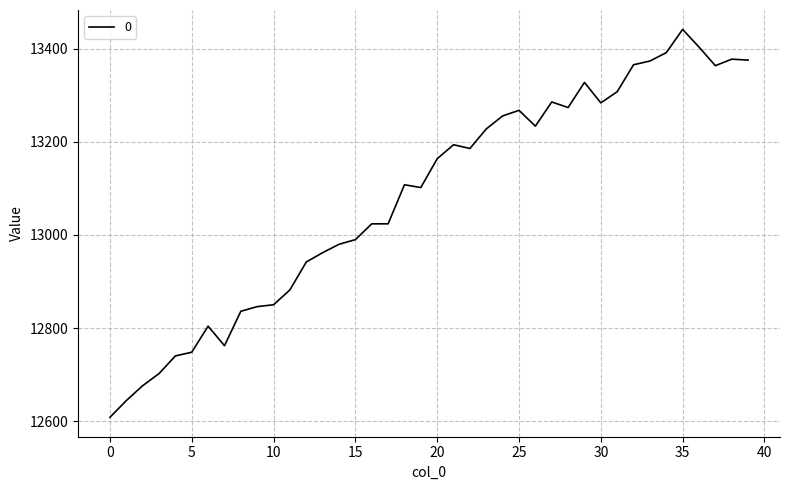

Is this an area chart (filled region under the line)?

No